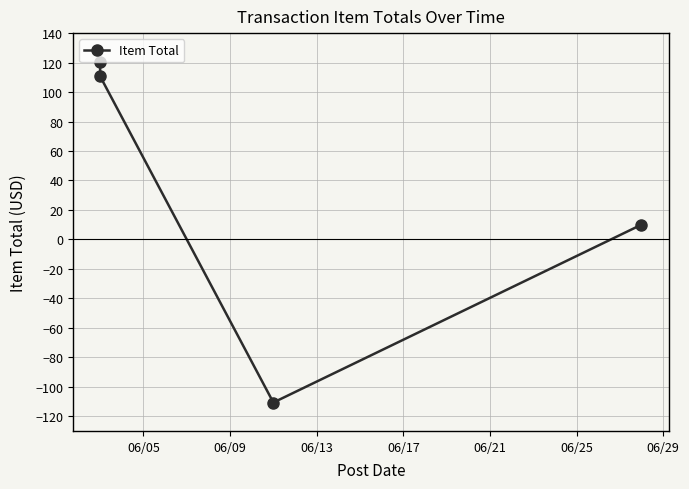

What is the difference between the maximum and second lowest values?

110.7